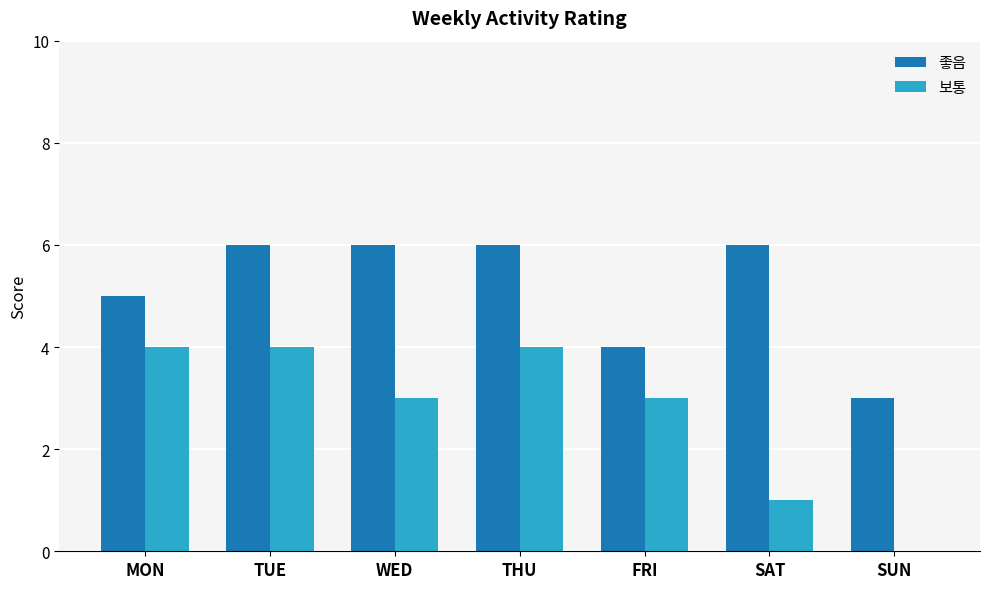

Read the 좋음 value at SUN.

3